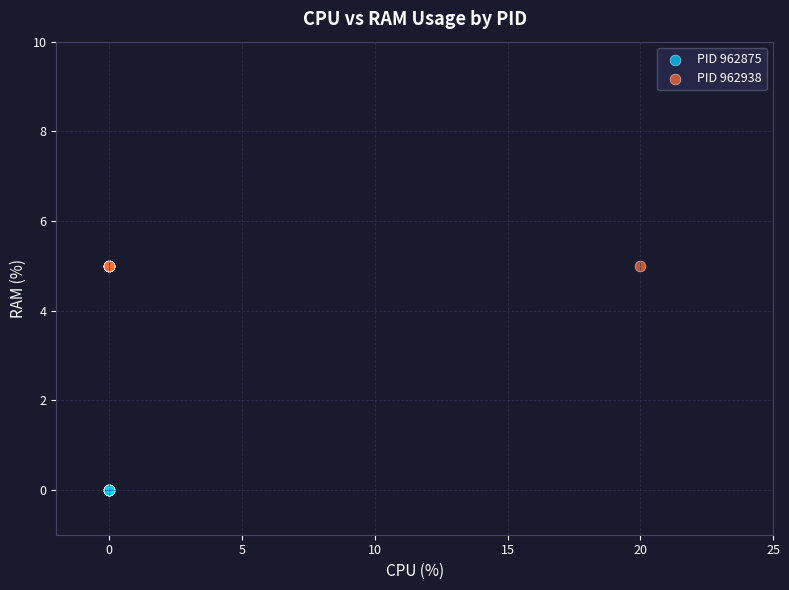

Which series reaches the maximum Y coordinate?

PID 962938